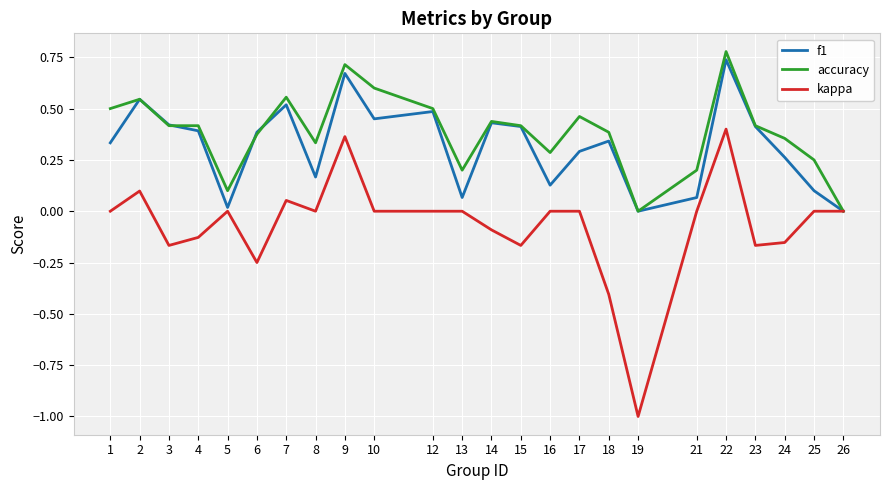

At which category is the sum across all series the highest?

22